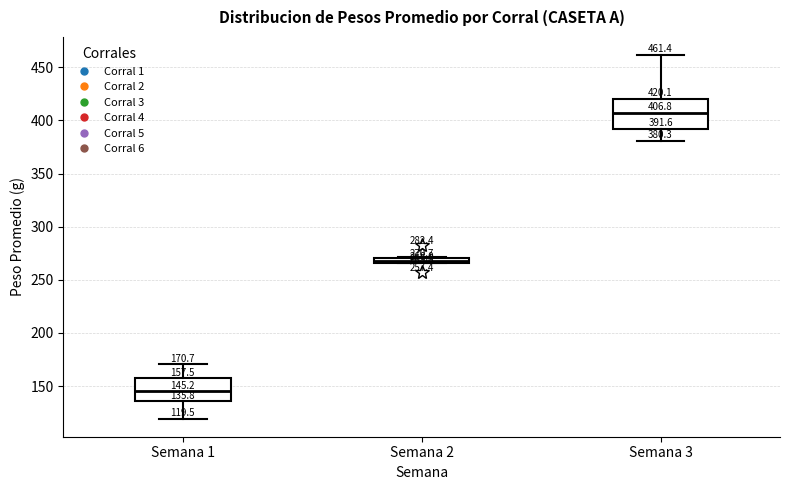

Comparing the boxes themselves (not the whiskers), which one is the tallest?

Semana 3